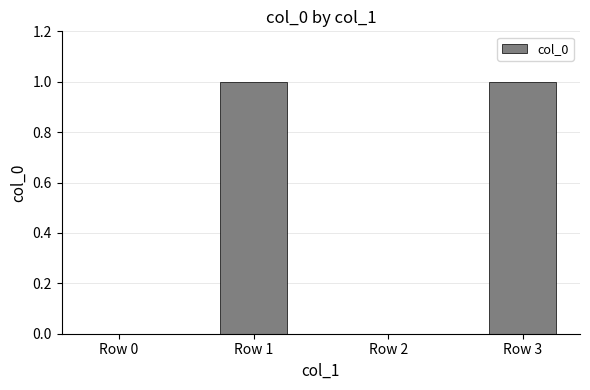

True or false: the data shows -1 at Row 2.

False